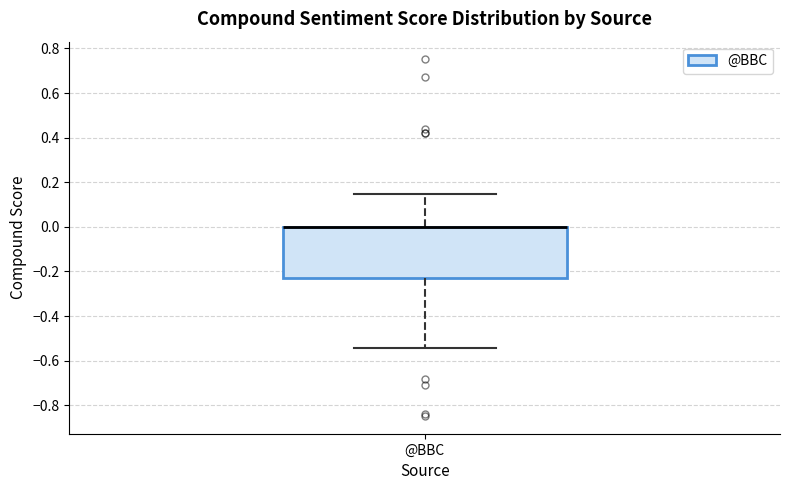

Transcribe this box plot: give where the median line is, the range the box spans, and where the two whiskers end, as read against the y-axis. The values are not printed on the chart, so give them approximately, as read against the axis.

median 0.00 (drawn on the box's upper edge), box -0.22 to 0.00, whiskers -0.54 to 0.14